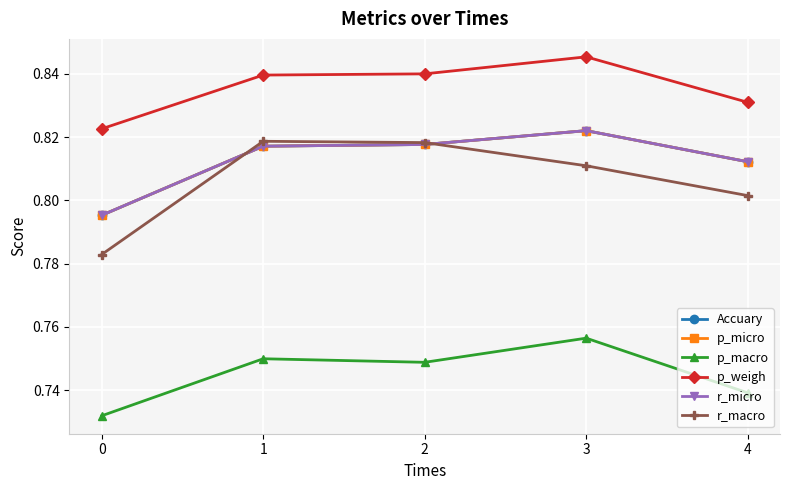

At which category is the sum across all series the highest?

3